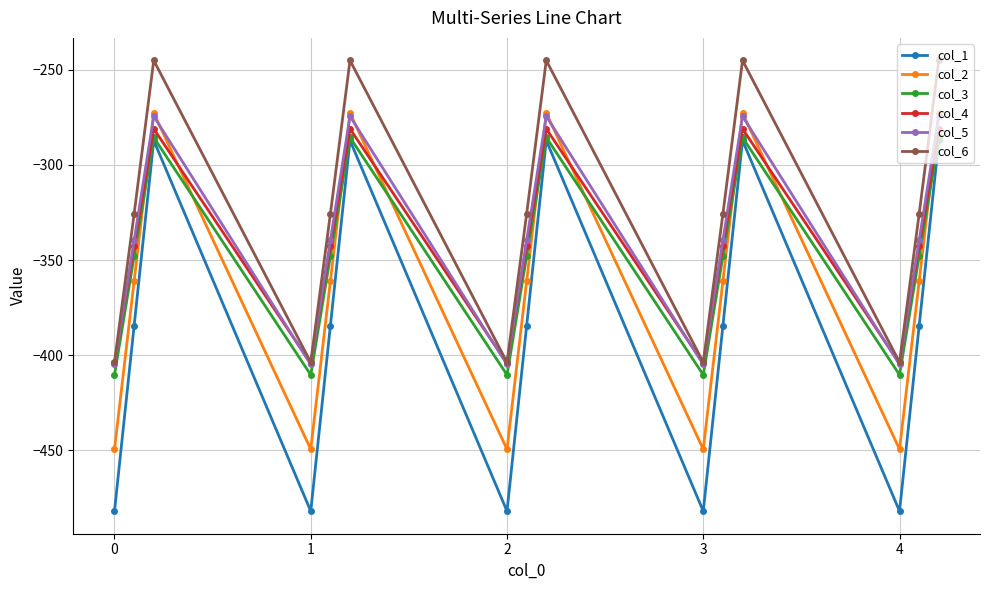

What is the difference between the maximum and second lowest values in the col_5 series?

130.5